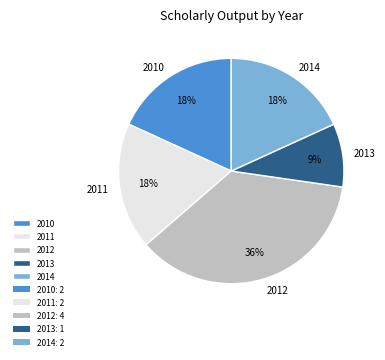

Count the number of slices in the pie.

5